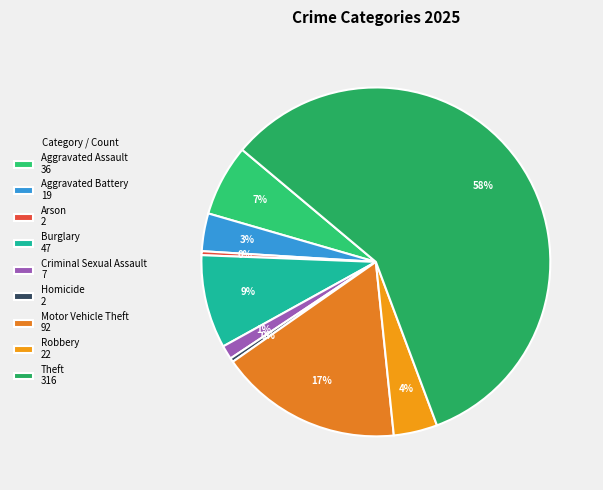

Is it true that Aggravated Battery is 3% of the pie?

True